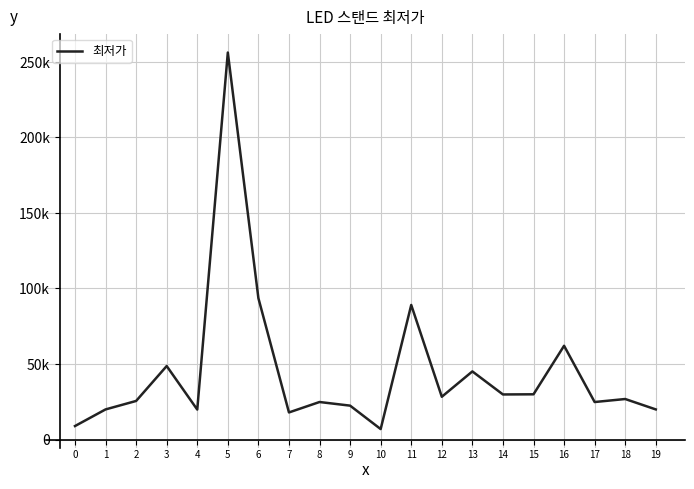

List the labels in order of value, smallest first.

10, 0, 7, 4, 1, 19, 9, 17, 8, 2, 18, 12, 14, 15, 13, 3, 16, 11, 6, 5